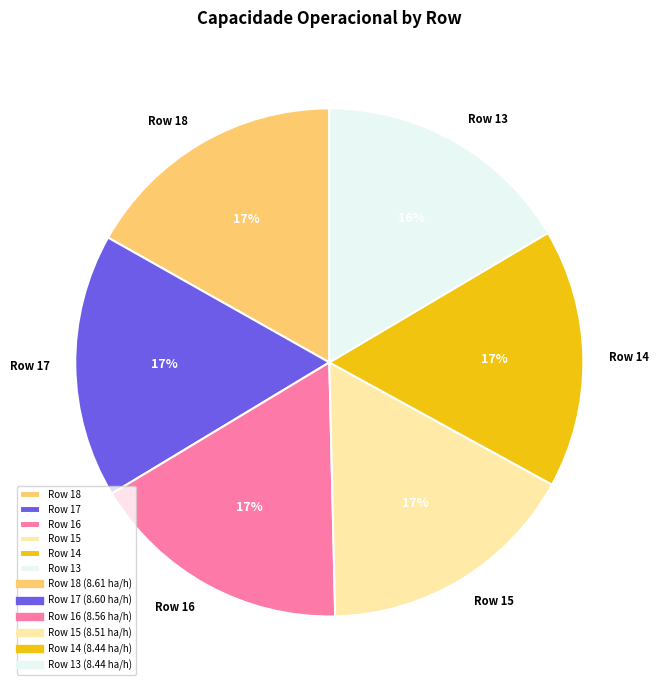

Is it true that Row 17 is 8% of the pie?

False